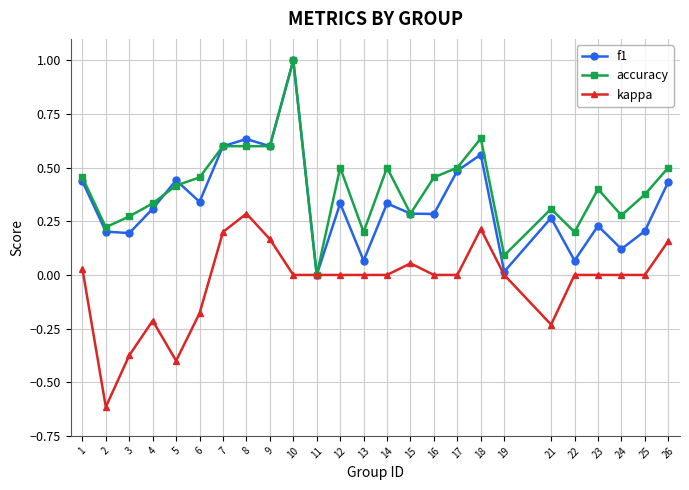

Which series has the largest total across all categories?

accuracy